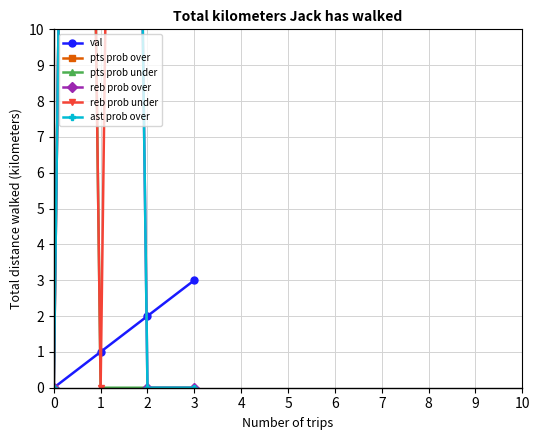

Reading left to right, list all the values displayed in this chart.

val: 0	1	2	3
pts prob over: 0	100	100	100
pts prob under: 100	0	0	0
reb prob over: 0	100	0	0
reb prob under: 100	0	100	100
ast prob over: 0	100	0	0